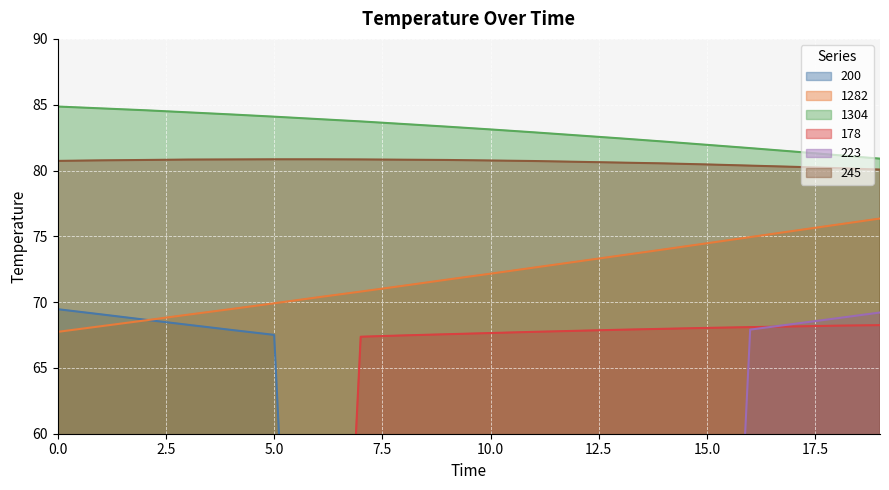

What is the difference between the maximum and minimum values in the 223 series?

69.2